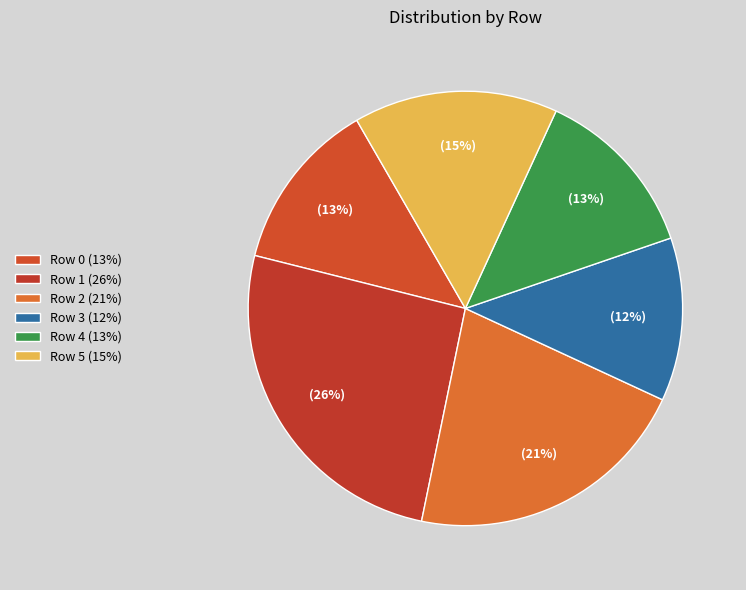

To the nearest percent, what is the average slice percentage?

17%